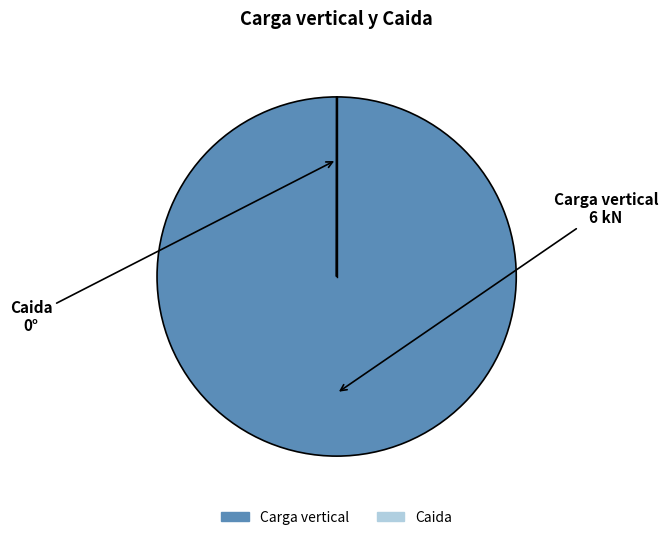

What is the largest slice in the pie chart?

Carga vertical